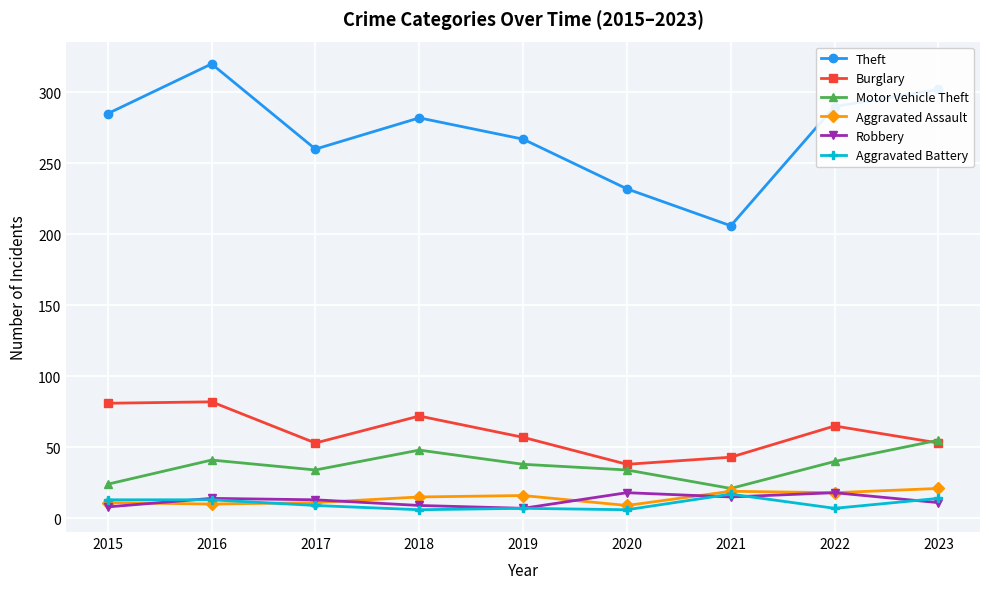

Read the Robbery value at 2018, to the nearest 5.

10